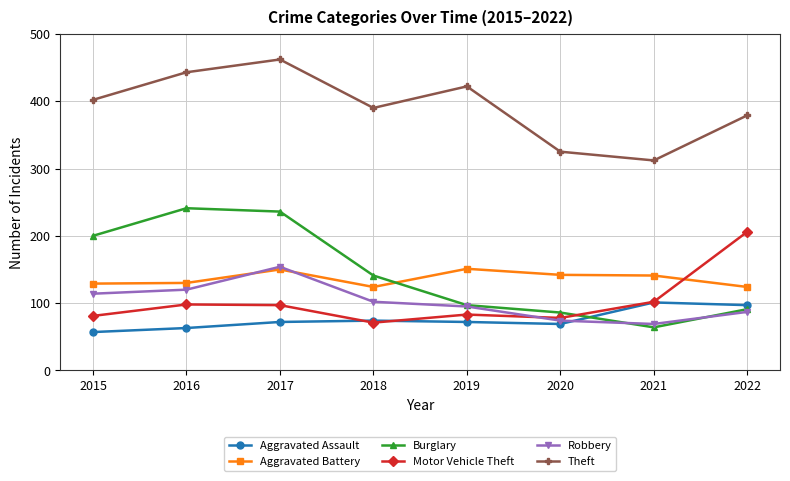

What is the spread (max minus min) of values at 2020?

256